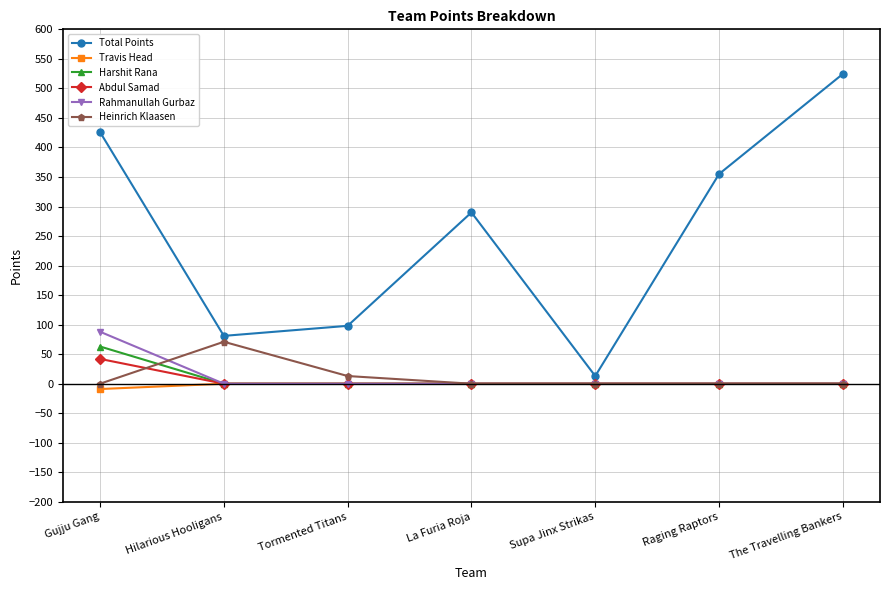

What is the total value across all series at Hilarious Hooligans?

152.0